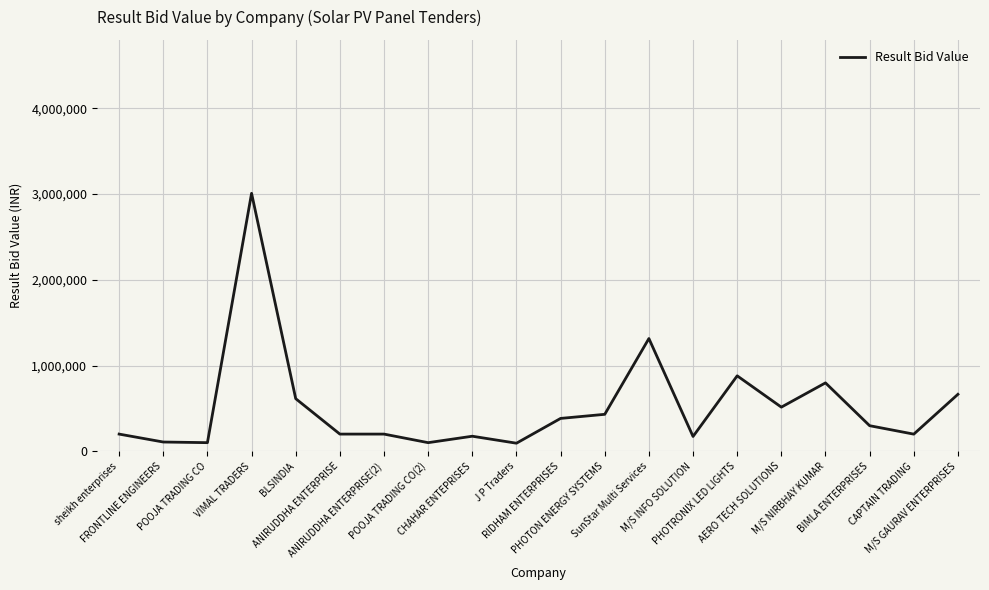

At which label does the data first exceed 298000?

VIMAL TRADERS